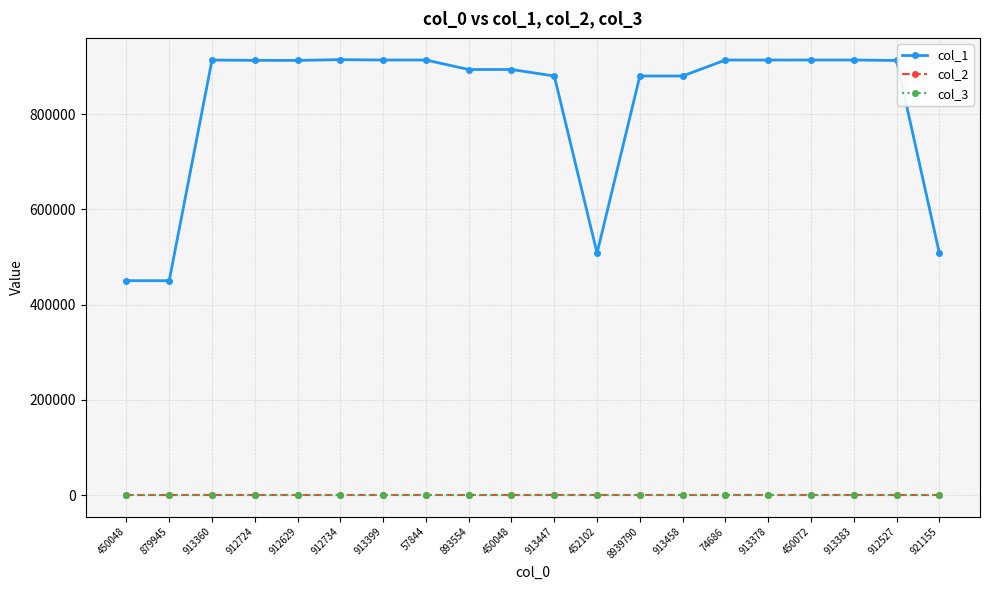

What are all the series names shown in the legend?

col_1, col_2, col_3